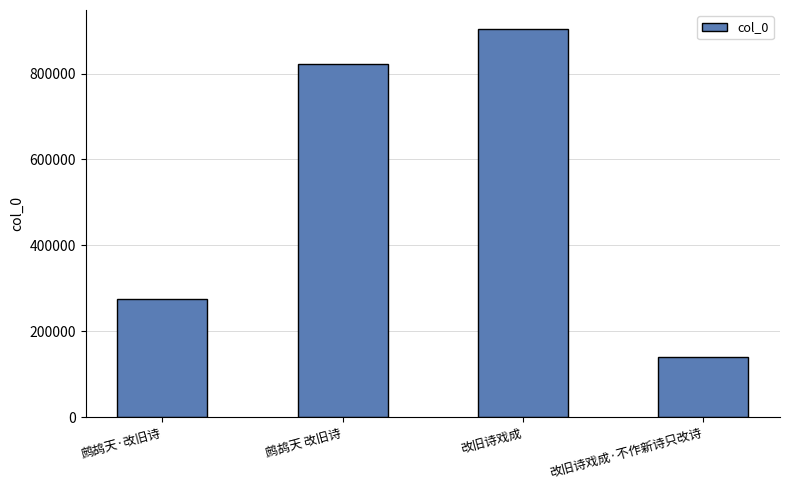

What is the label of the 4th bar from the left?

改旧诗戏成·不作新诗只改诗